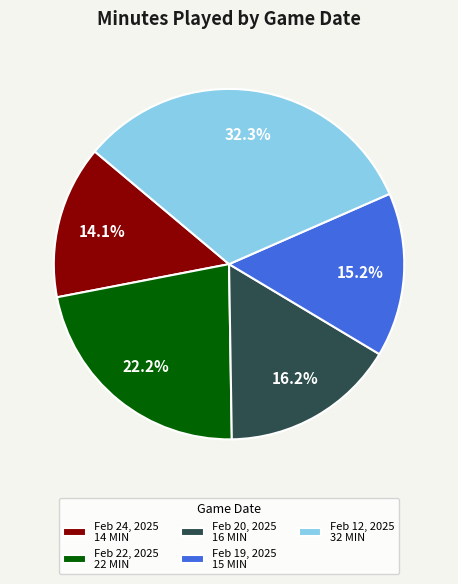

To the nearest percent, what percentage of the pie is Feb 20, 2025?

16%